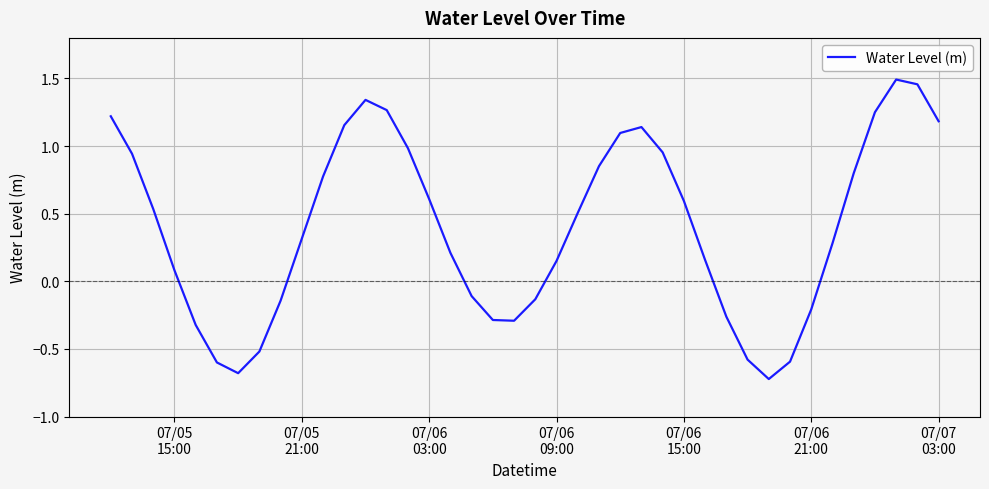

What is the average value?

0.4